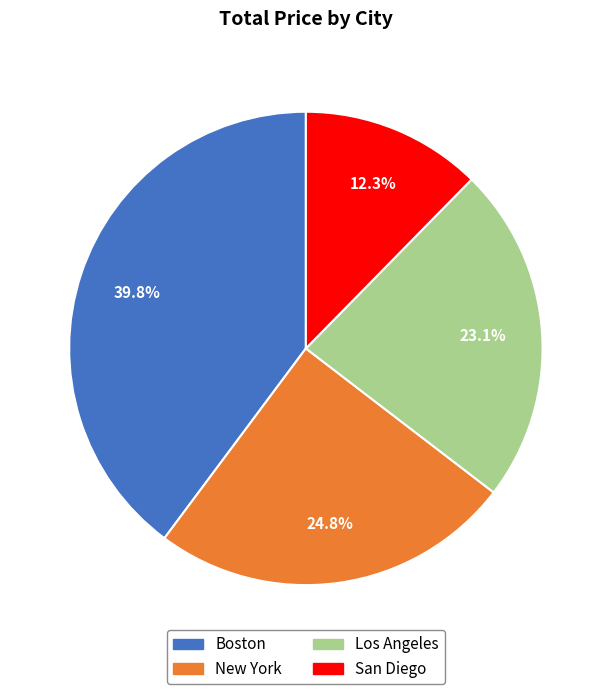

How much of the chart is everything except New York?

75.2%